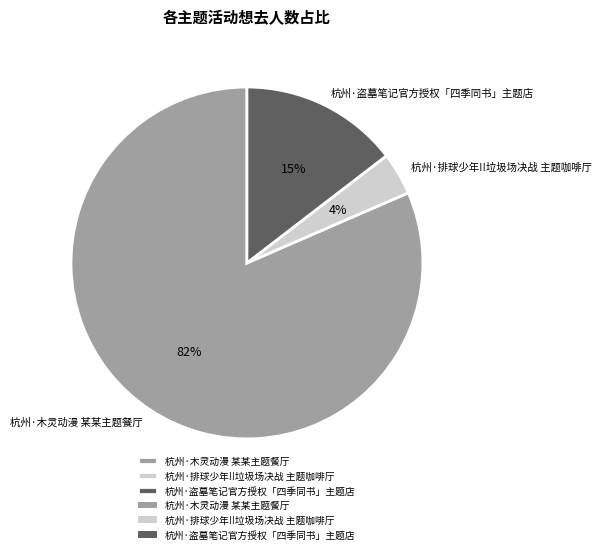

Is it true that 杭州·木灵动漫 某某主题餐厅 is 82% of the pie?

True